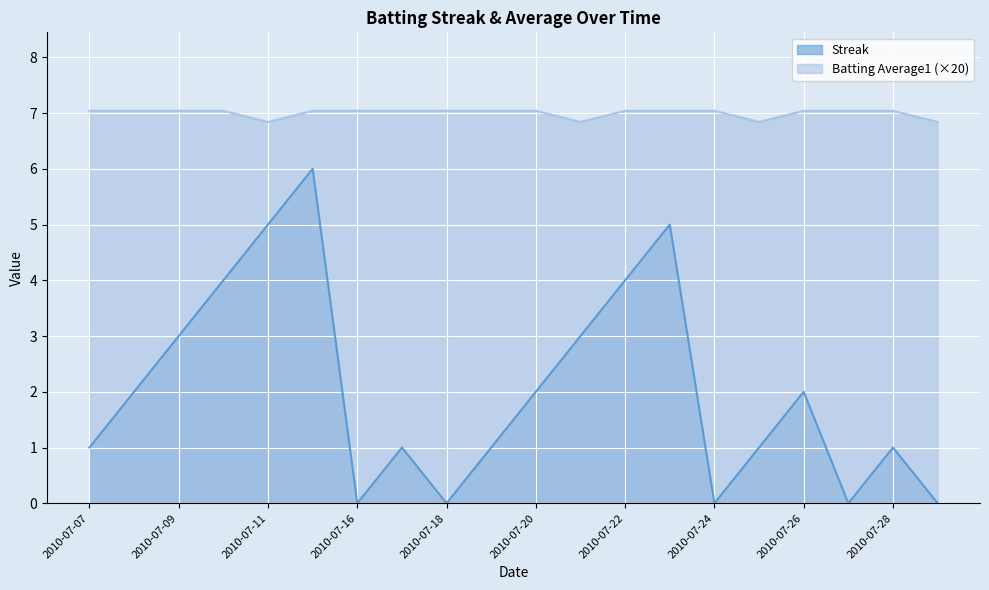

Reading left to right, transcribe all the data shown in this chart.

Streak: 2010-07-07=1.0	2010-07-08=2.0	2010-07-09=3.0	2010-07-10=4.0	2010-07-11=5.0	2010-07-15=6.0	2010-07-16=0.0	2010-07-17=1.0	2010-07-18=0.0	2010-07-19=1.0	2010-07-20=2.0	2010-07-21=3.0	2010-07-22=4.0	2010-07-23=5.0	2010-07-24=0.0	2010-07-25=1.0	2010-07-26=2.0	2010-07-27=0.0	2010-07-28=1.0	2010-07-29=0.0
Batting Average1: 2010-07-07=7.0	2010-07-08=7.0	2010-07-09=7.0	2010-07-10=7.0	2010-07-11=6.8	2010-07-15=7.0	2010-07-16=7.0	2010-07-17=7.0	2010-07-18=7.0	2010-07-19=7.0	2010-07-20=7.0	2010-07-21=6.8	2010-07-22=7.0	2010-07-23=7.0	2010-07-24=7.0	2010-07-25=6.8	2010-07-26=7.0	2010-07-27=7.0	2010-07-28=7.0	2010-07-29=6.8